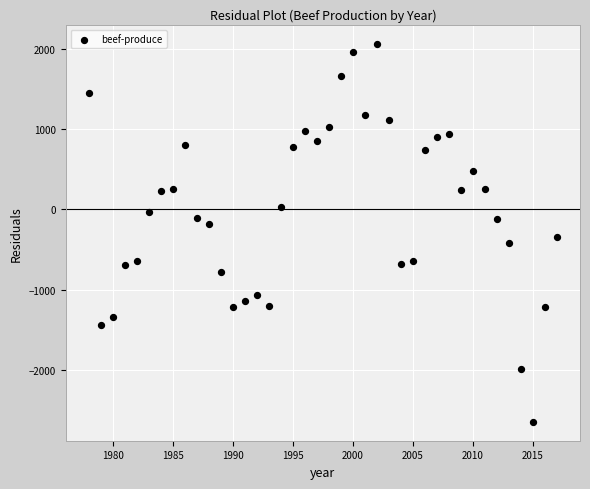

What Y value in the scatter plot is closest to -291?

-347.6